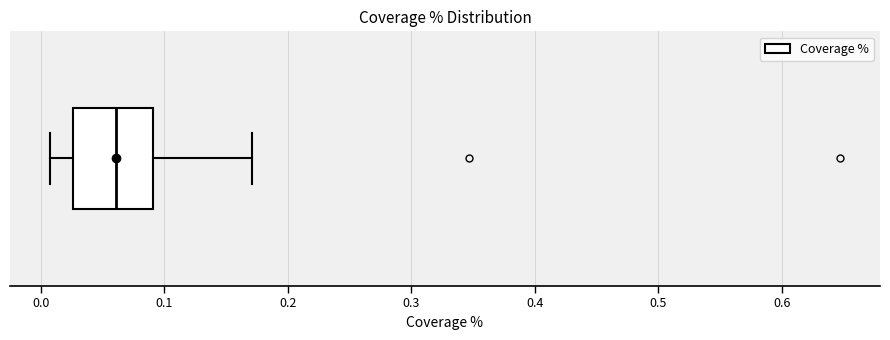

Transcribe this box plot: give where the median line is, the range the box spans, and where the two whiskers end, as read against the x-axis. The values are not printed on the chart, so give them approximately, as read against the axis.

median 0.06, box 0.03 to 0.09, whiskers 0.01 to 0.17